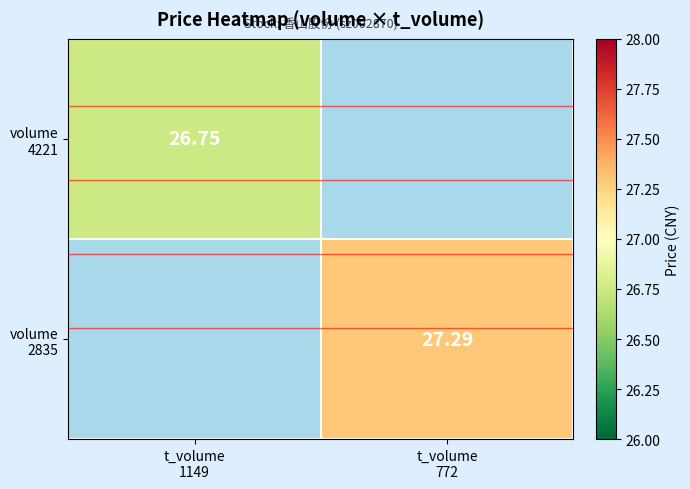

How many series are shown in this chart?

2